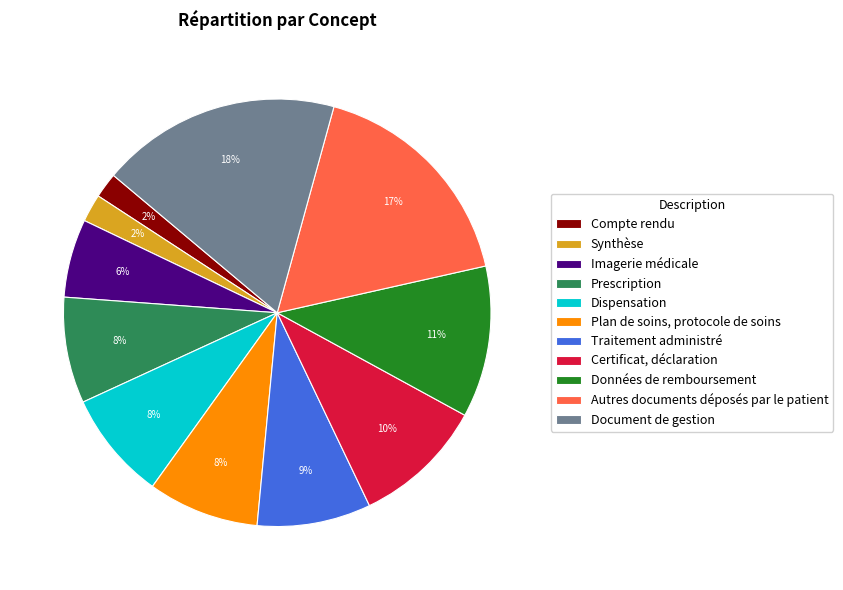

Does any single category account for the majority?

No